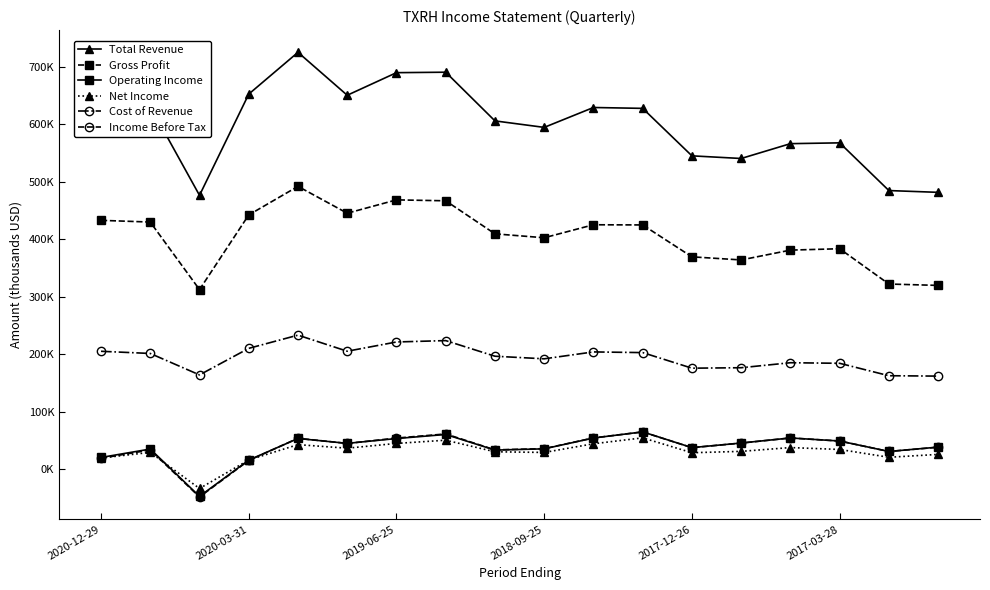

Is this an area chart (filled region under the line)?

No